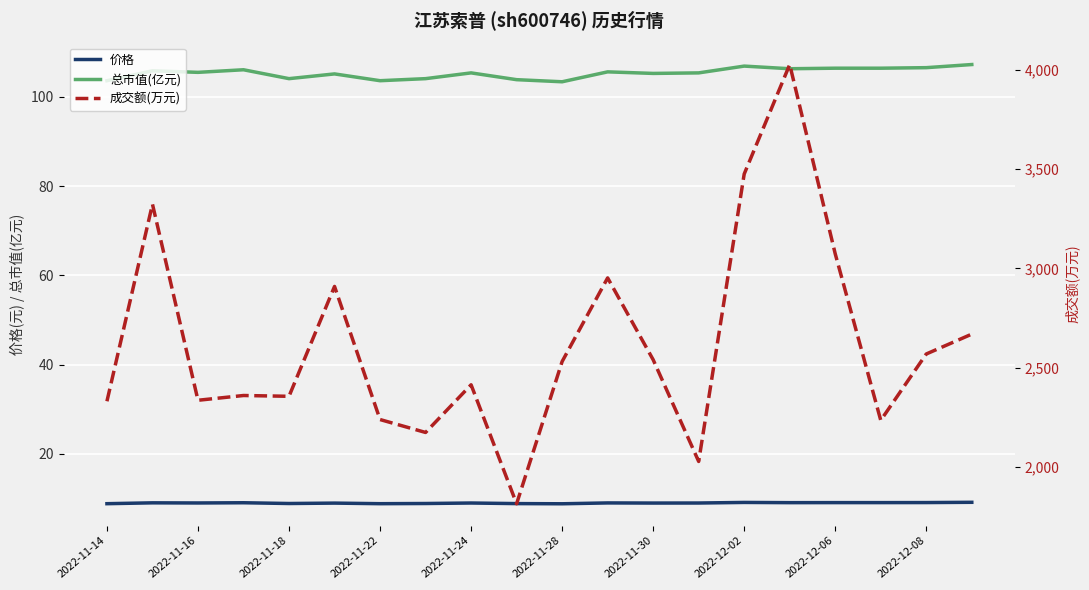

How many lines are shown in the chart?

3